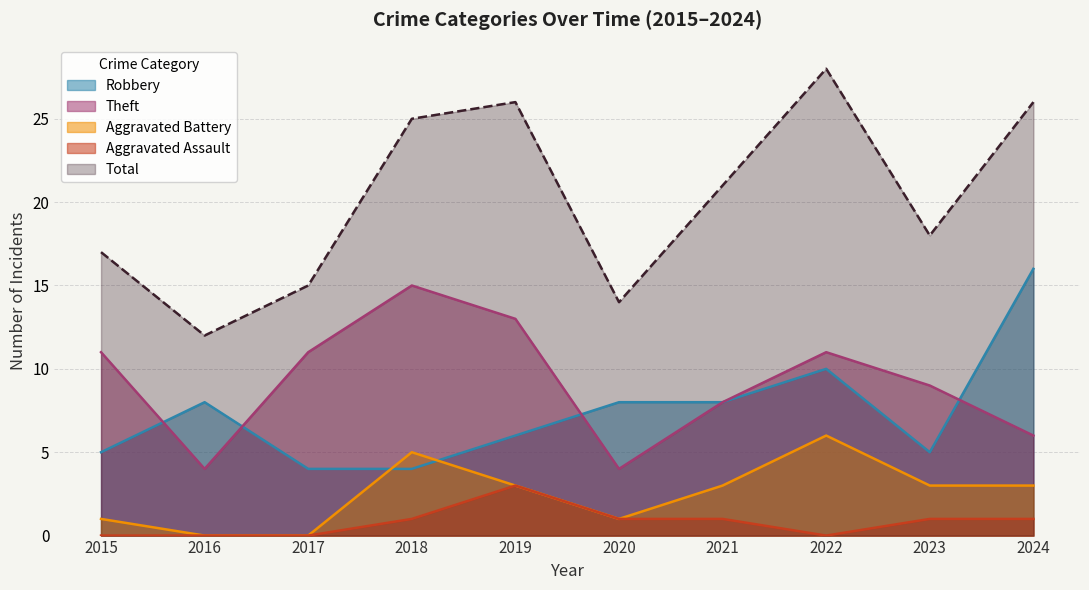

What is the sum of the Total values at 2023 and 2024?

44